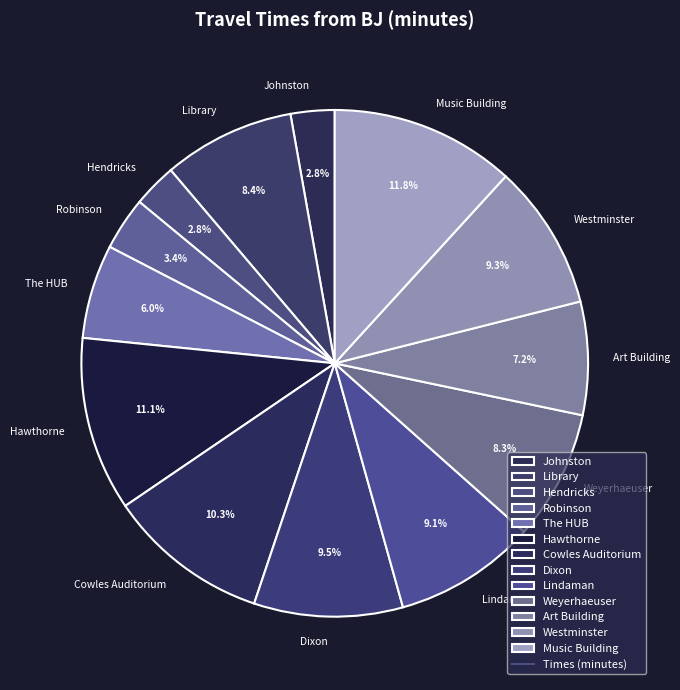

Count the number of slices in the pie.

13